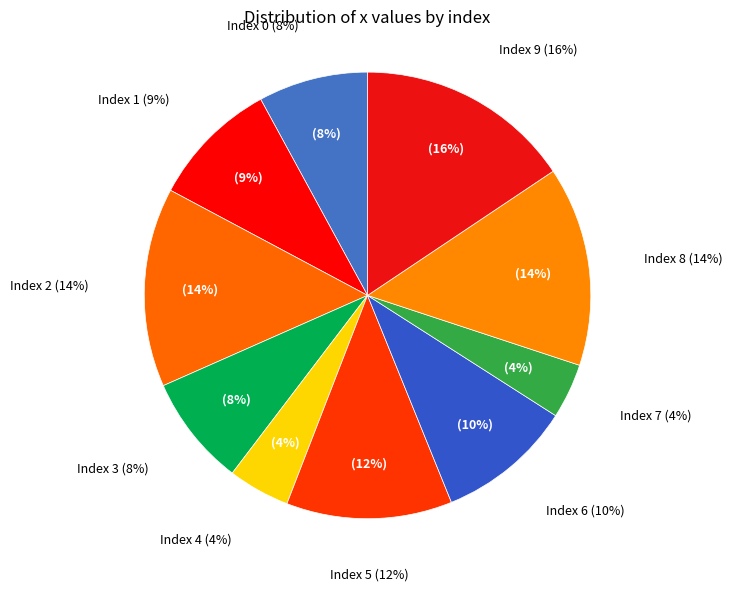

What is the ratio of the value at 1 to the value at 2?

0.6